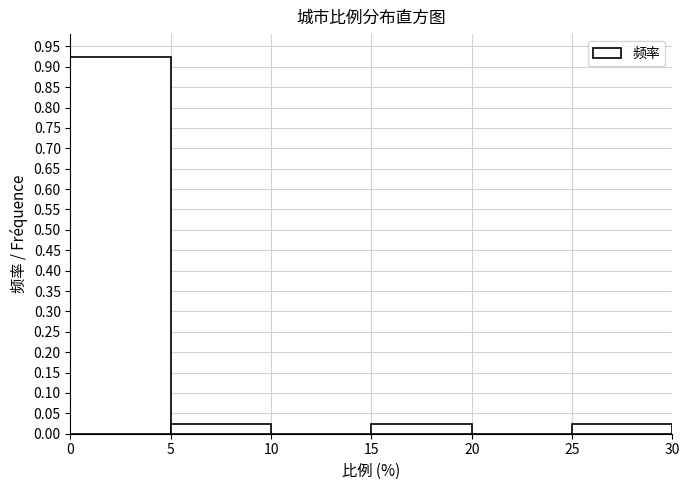

Reading left to right, transcribe this chart: for each bar, give the range it covers on the x-axis and its height. The values are not printed on the chart, so give them approximately, as read against the axis.

0 to 5: 0.925
5 to 10: 0.025
10 to 15: 0
15 to 20: 0.025
20 to 25: 0
25 to 30: 0.025